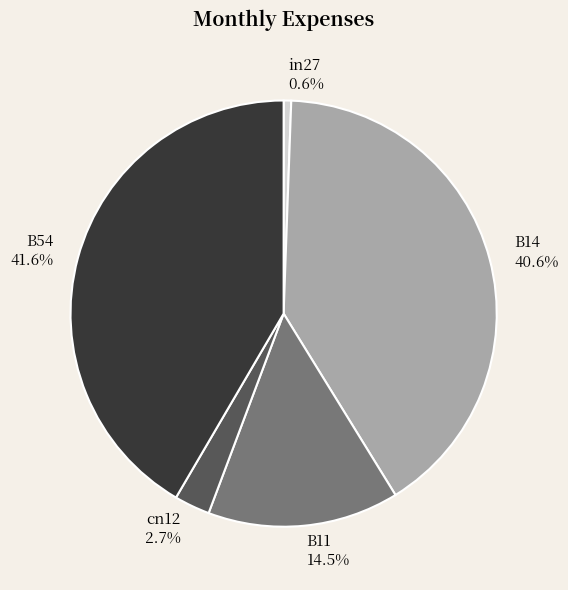

To the nearest percent, what portion does in27 represent?

1%